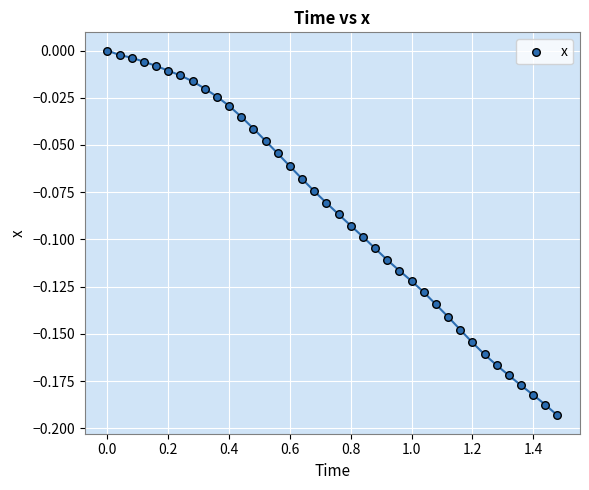

What is the range of X values (max minus min)?

1.5